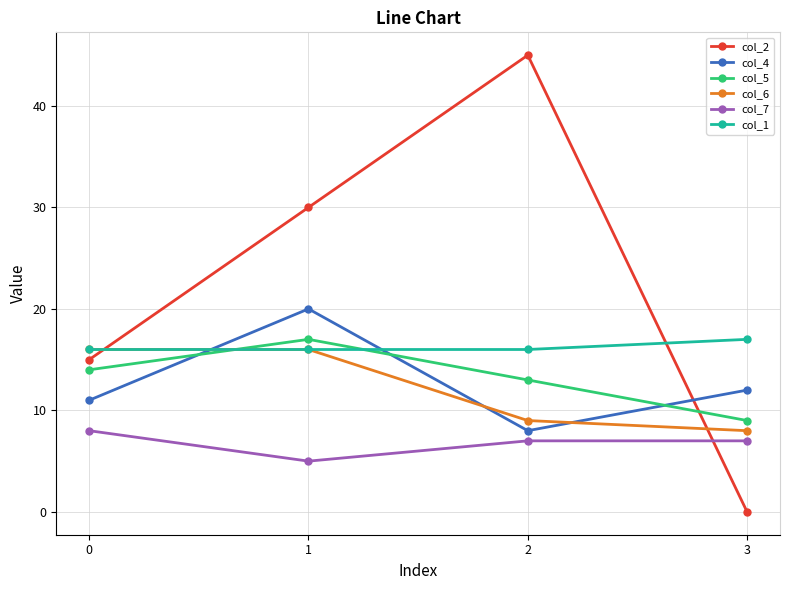

True or false: col_1 has a value of 23 at 2.

False